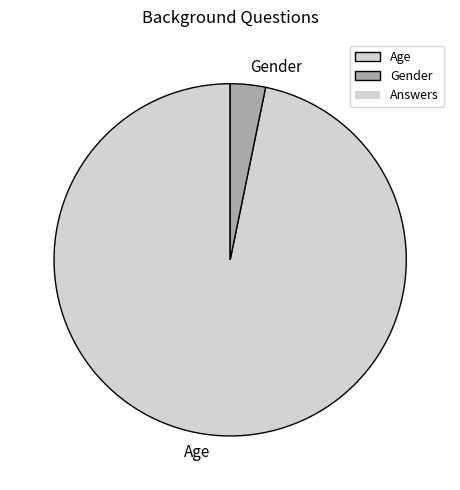

Count the number of slices in the pie.

2